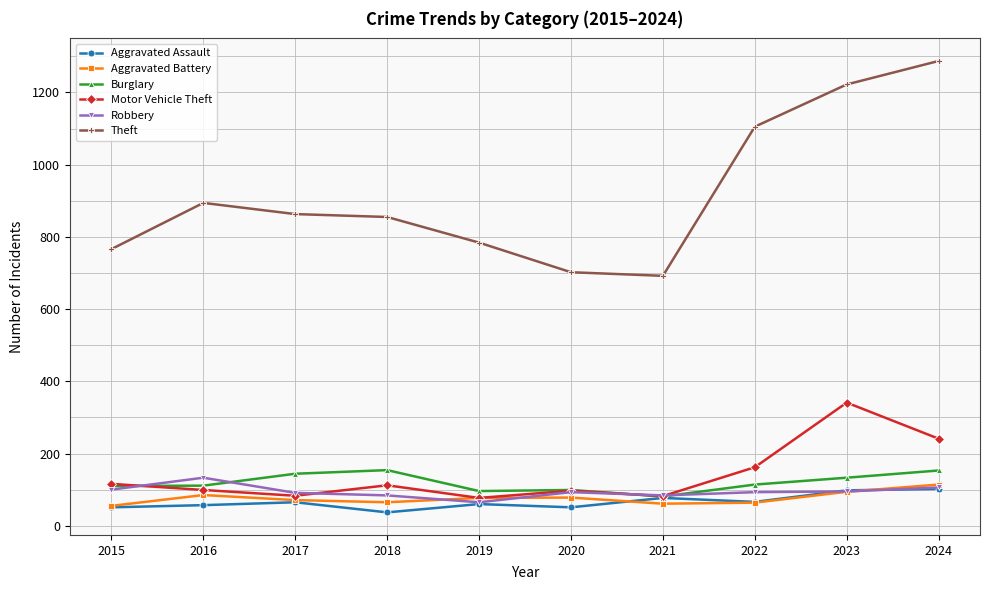

What is the highest value of the Motor Vehicle Theft series?

341